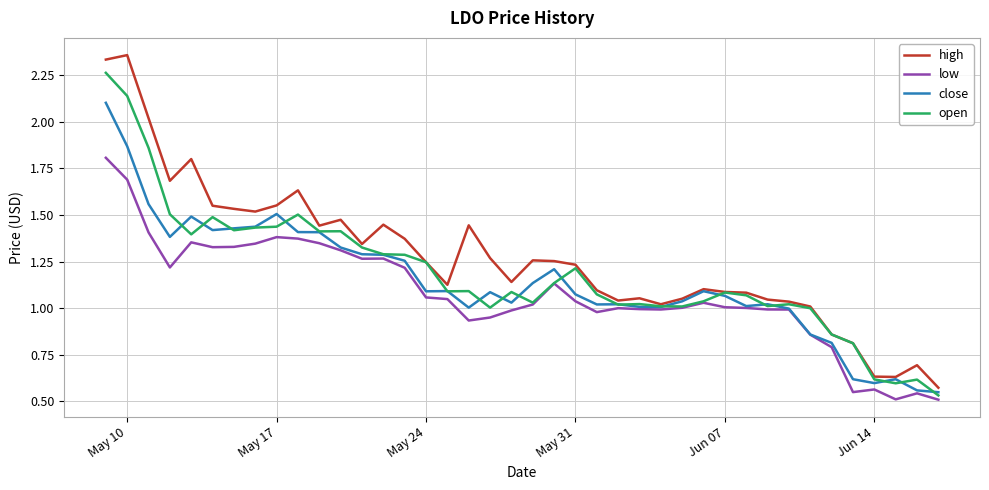

Which series has the largest total across all categories?

high